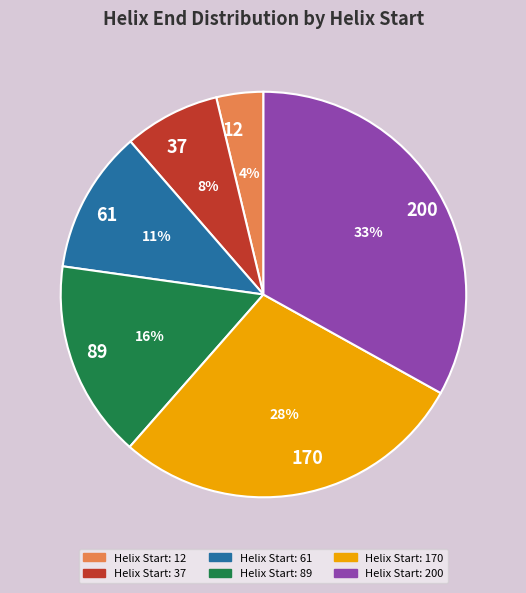

What is the smallest slice in the pie chart?

12